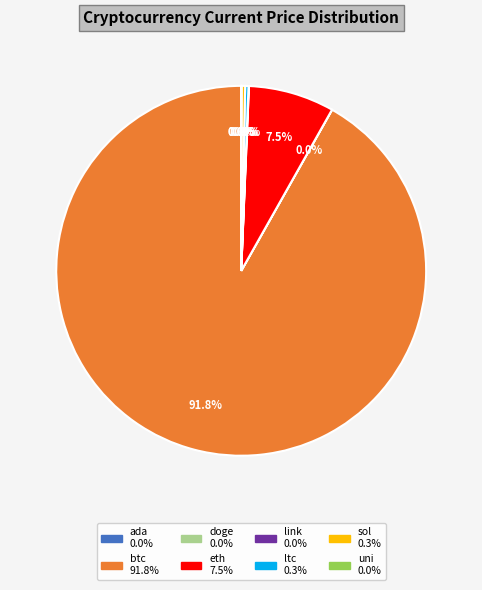

What portion of the pie excludes eth?

92.5%